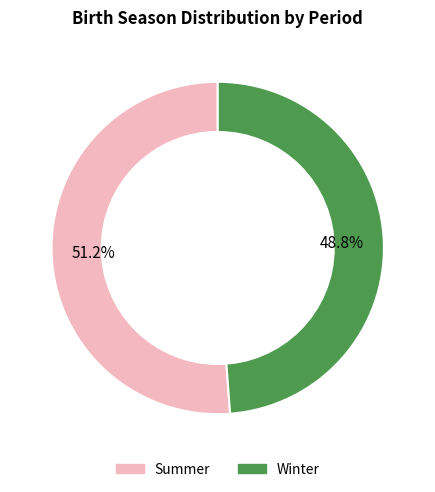

Rank the categories by value from lowest to highest.

Winter, Summer